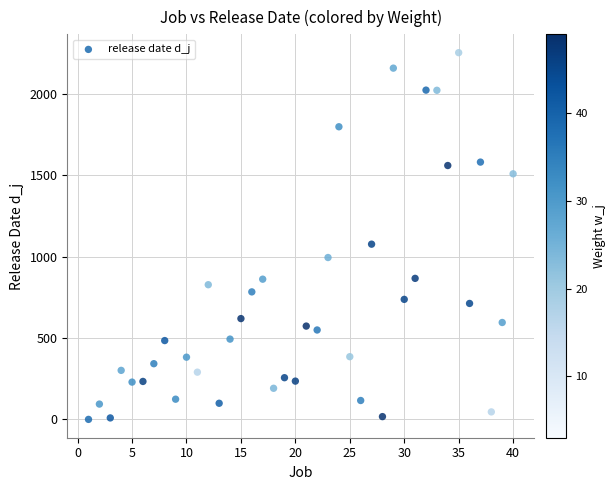

What Y value in the scatter plot is closest to 1126?

1076